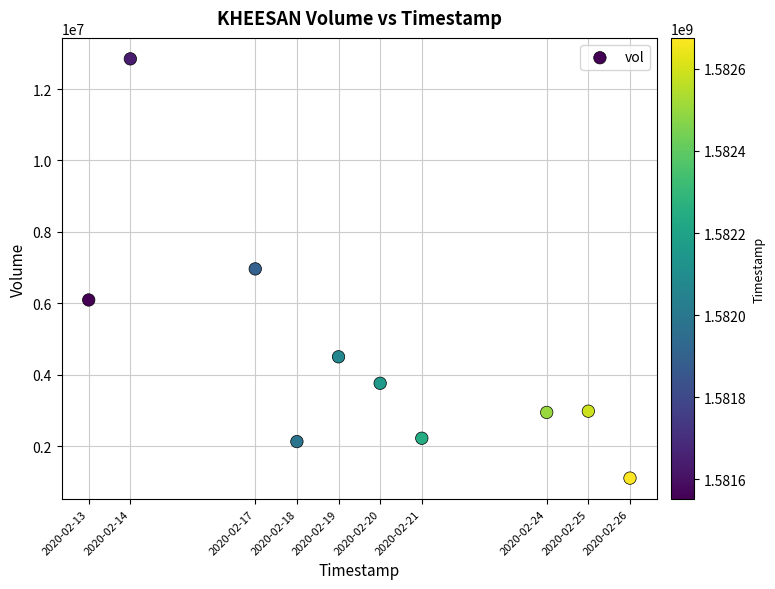

What is the range of X values (max minus min)?

1123200